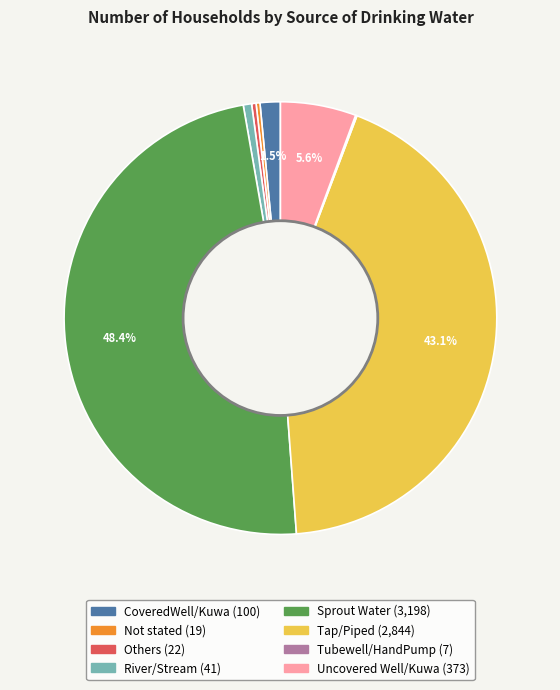

Is there a majority slice in this chart?

No